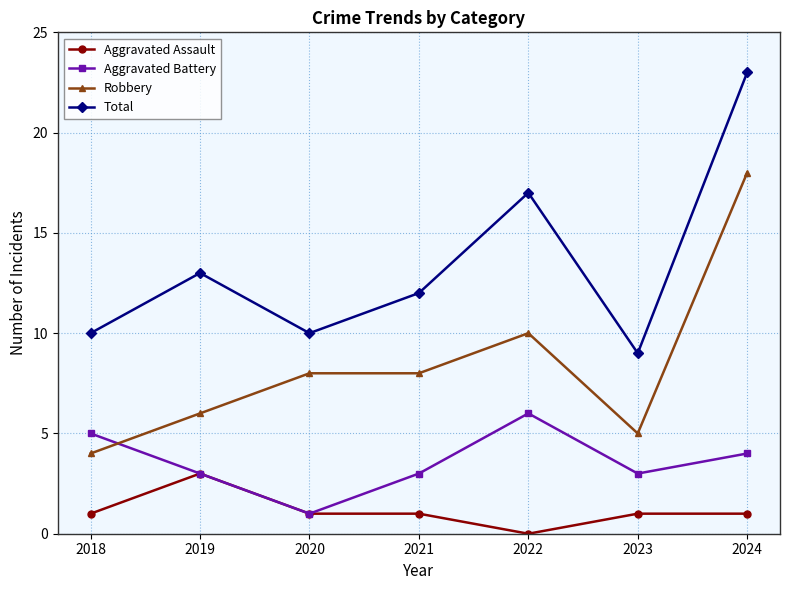

What is the average value of the Aggravated Assault series?

1